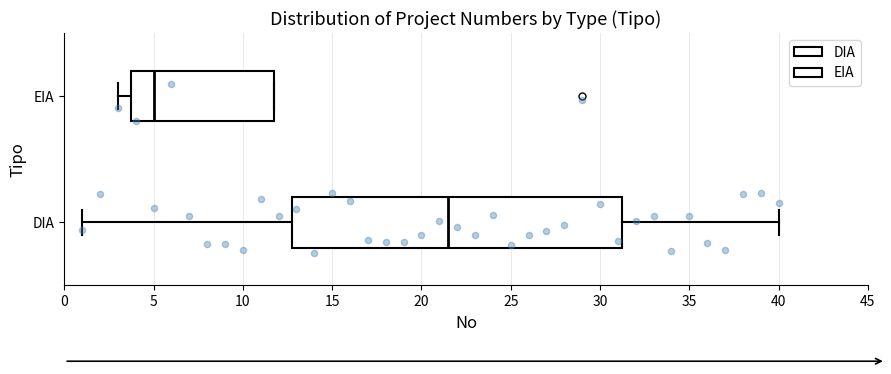

Reading bottom to top, transcribe this box plot: for each box, give where its median line is, the range the box spans, and where its two whiskers end, as read against the x-axis. The values are not printed on the chart, so give them approximately, as read against the axis.

DIA: median 21.5, box 13.0 to 31.5, whiskers 1.0 to 40.0
EIA: median 5.0, box 4.0 to 12.0, whiskers 3.0 to 12.0